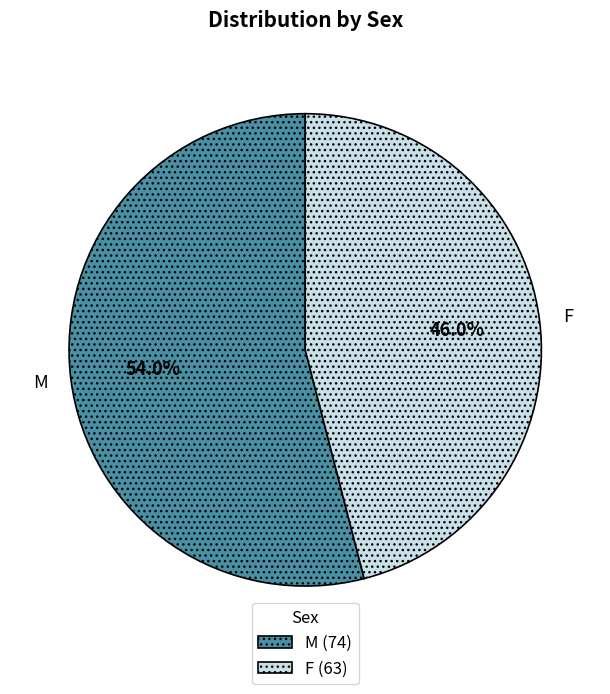

Between F and M, which is larger?

M